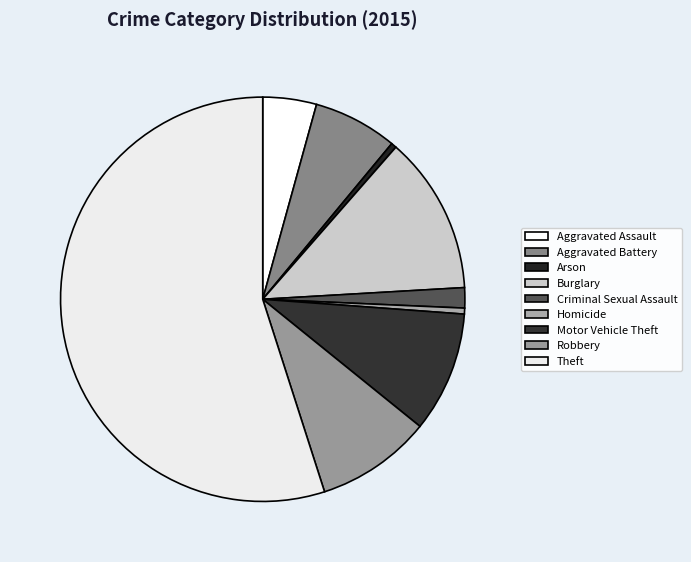

What is the ratio of the value at Criminal Sexual Assault to the value at Arson?

3.8